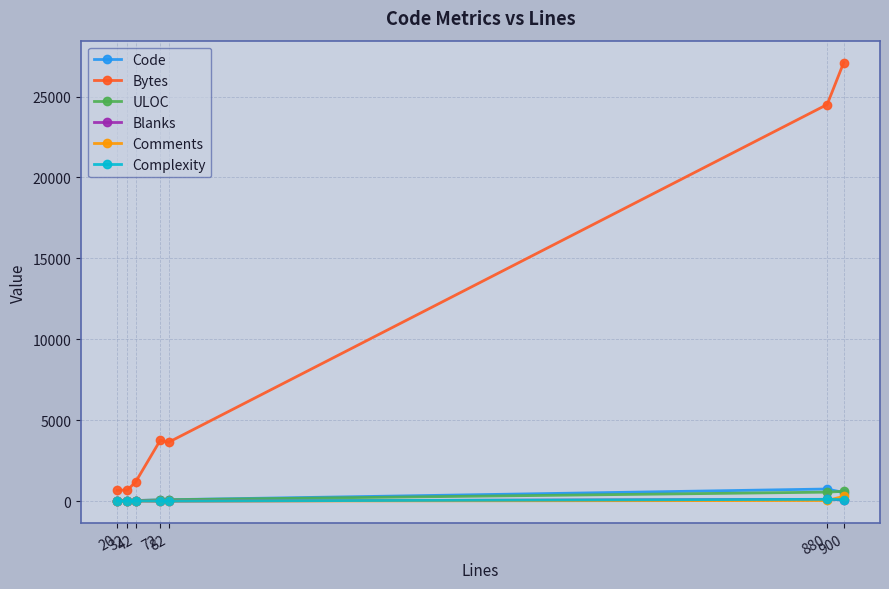

True or false: Complexity has more than 0 points higher than both neighbors.

True